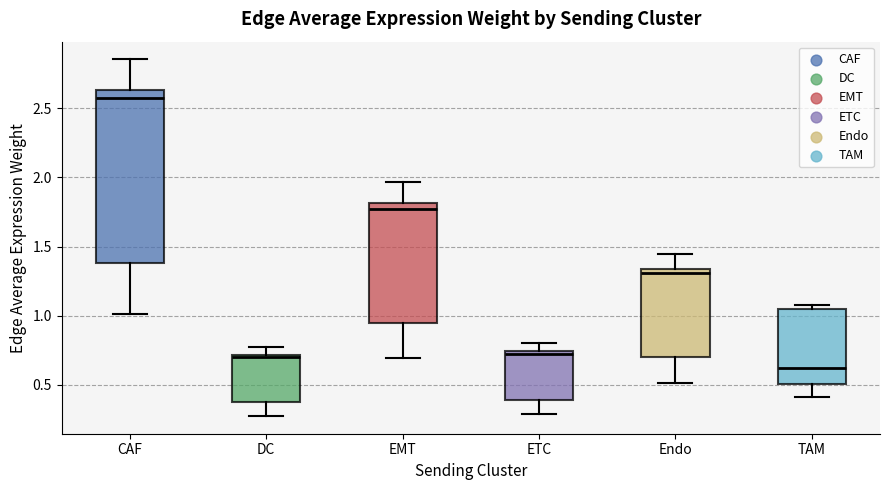

Which box's median line is the lowest?

TAM